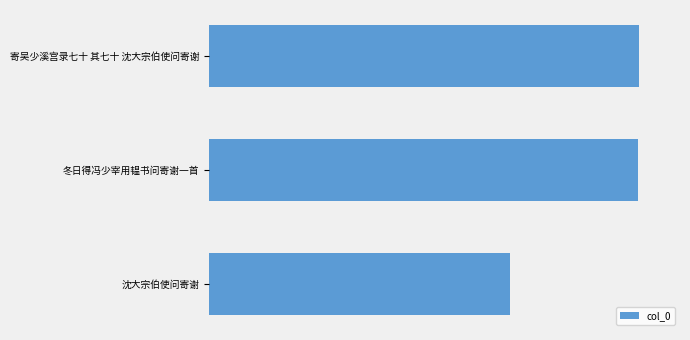

Are the bars horizontal?

Yes